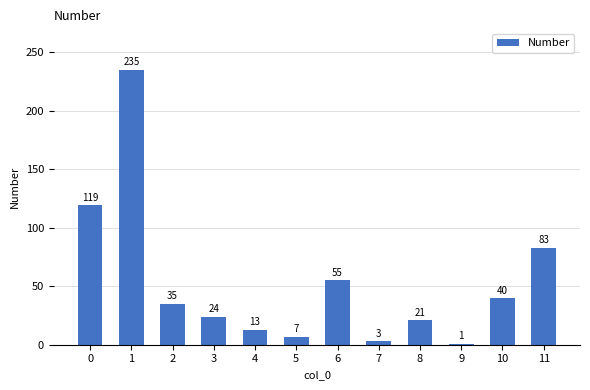

Between 7 and 8, which is larger?

8